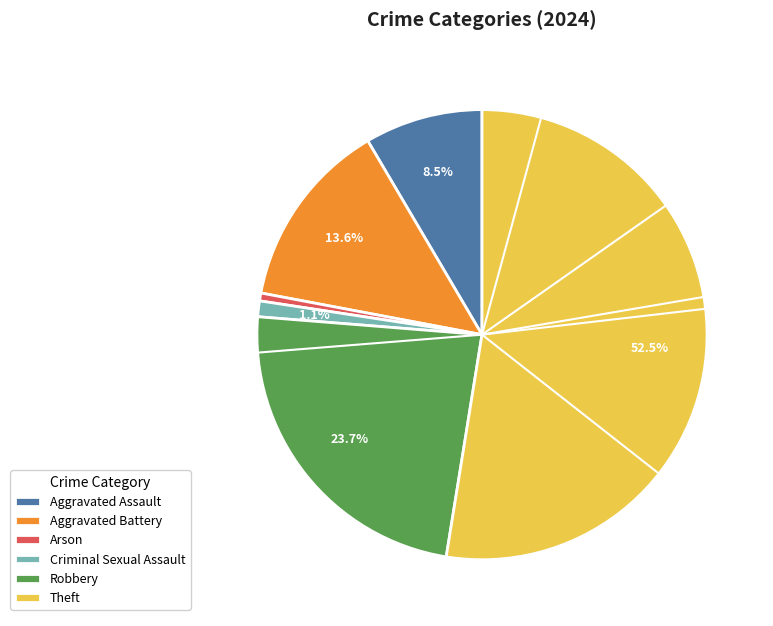

What percentage is the Arson slice, to the nearest percent?

1%